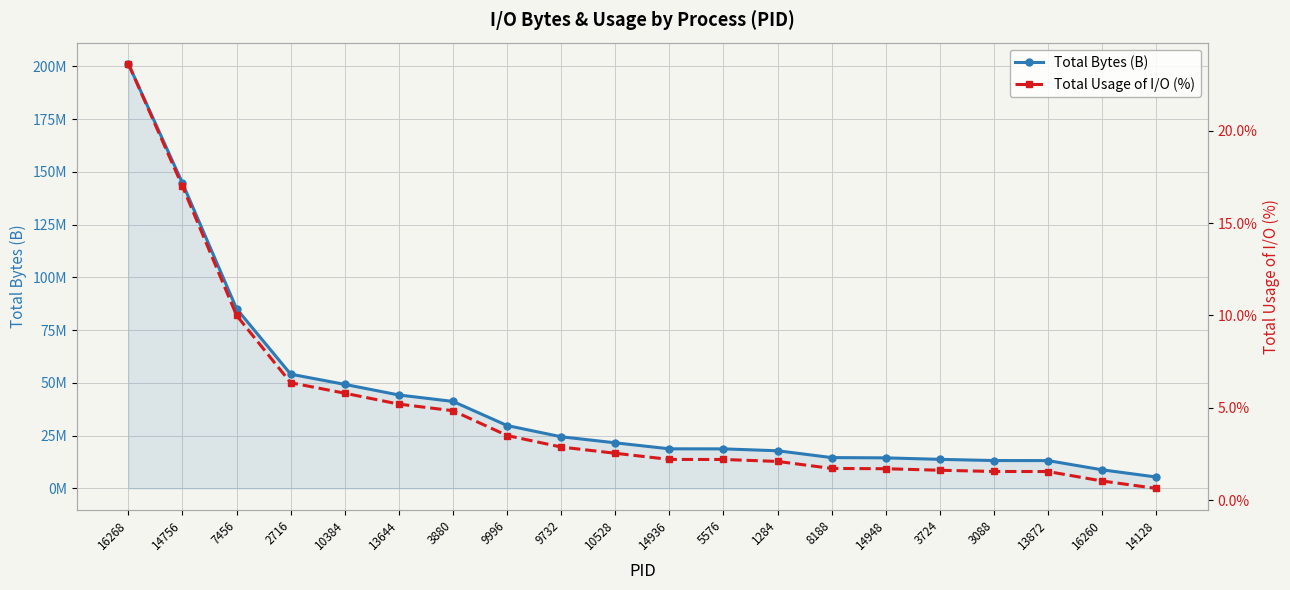

What is the label of the 6th point from the left?

13644